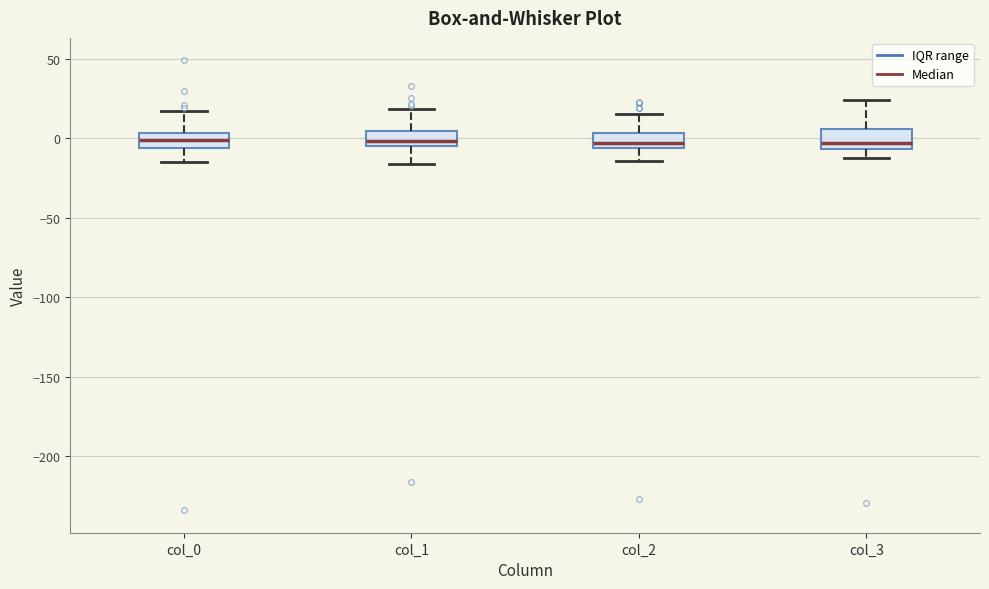

Reading left to right, read every box against the y-axis: the position of its median line, the range the box covers, and the ends of its whiskers. The values are not printed on the chart, so give them approximately, as read against the axis.

col_0: median 0, box -5 to 5, whiskers -15 to 15
col_1: median 0, box -5 to 5, whiskers -15 to 20
col_2: median -5 (just above the box's lower edge), box -5 to 5, whiskers -15 to 15
col_3: median -5 (just above the box's lower edge), box -5 to 5, whiskers -10 to 25